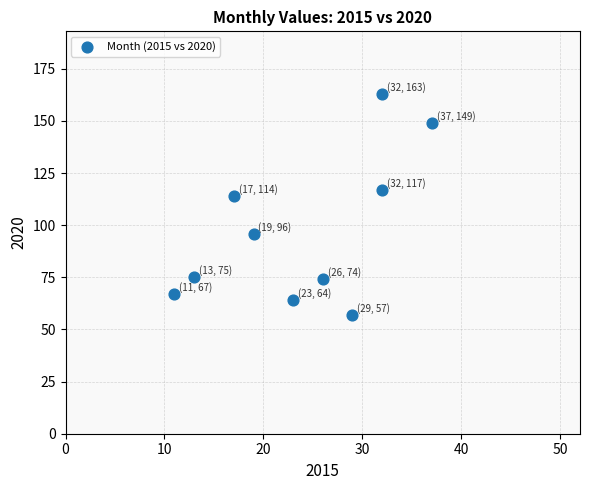

What Y value in the scatter plot is closest to 110?

114